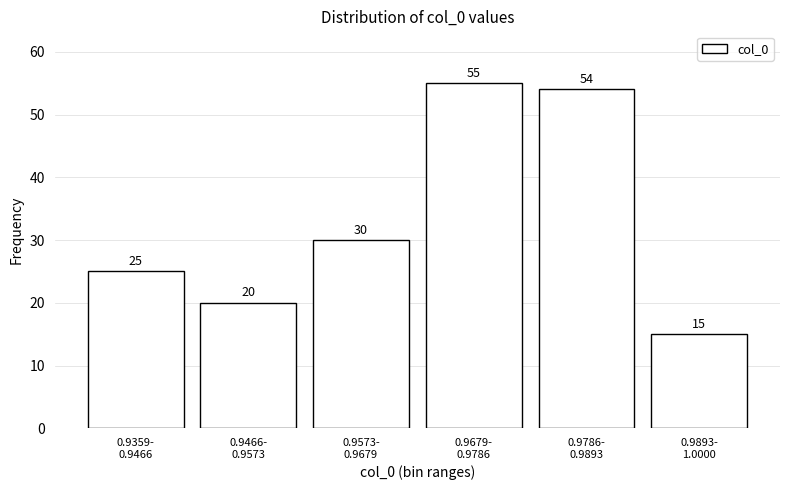

Reading left to right, what are all the values shown in this chart?

25	20	30	55	54	15